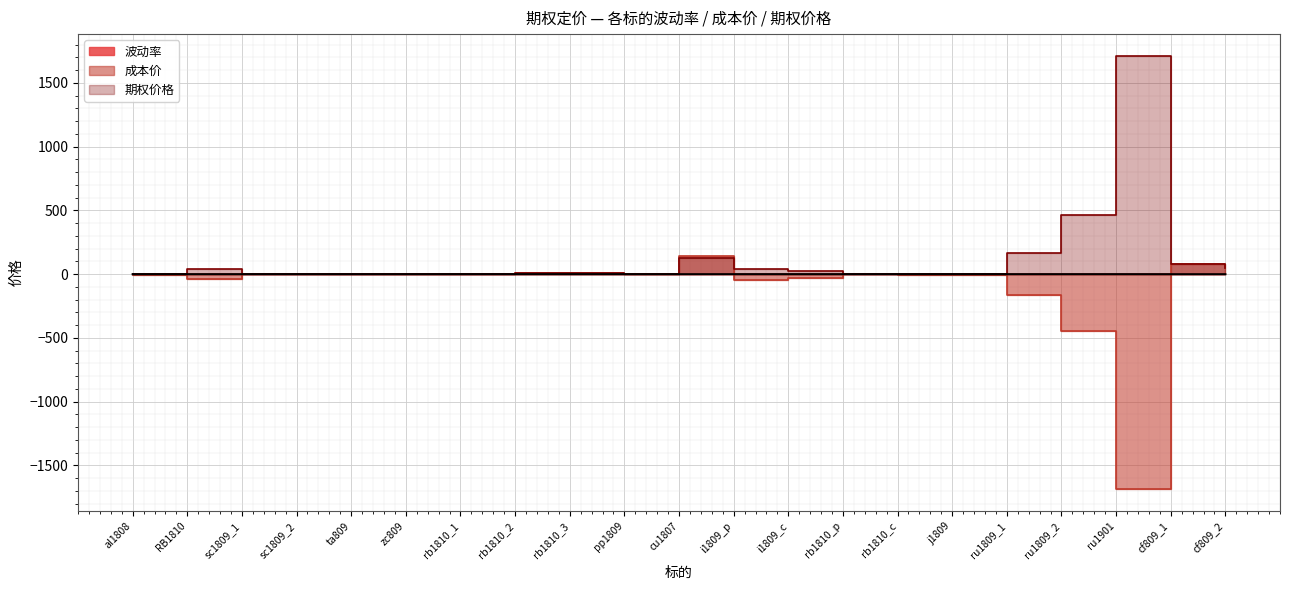

True or false: 期权价格 and 波动率 cross at least once.

False